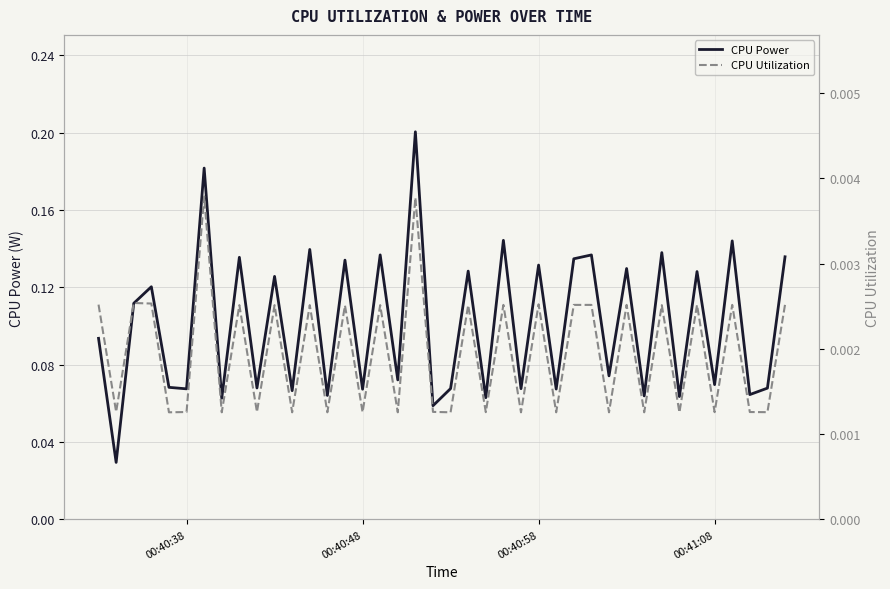

True or false: CPU Power and CPU Utilization intersect in this chart.

False